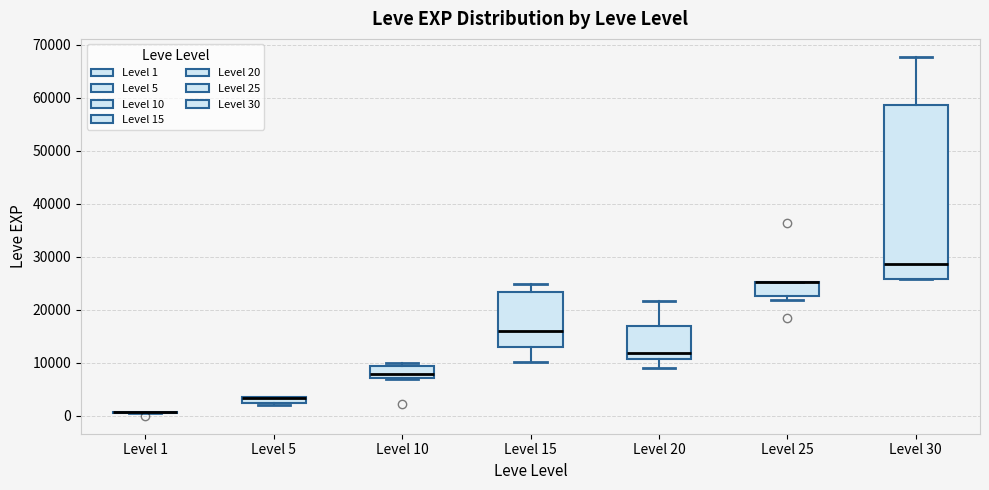

Comparing the boxes themselves (not the whiskers), which one is the tallest?

Level 30